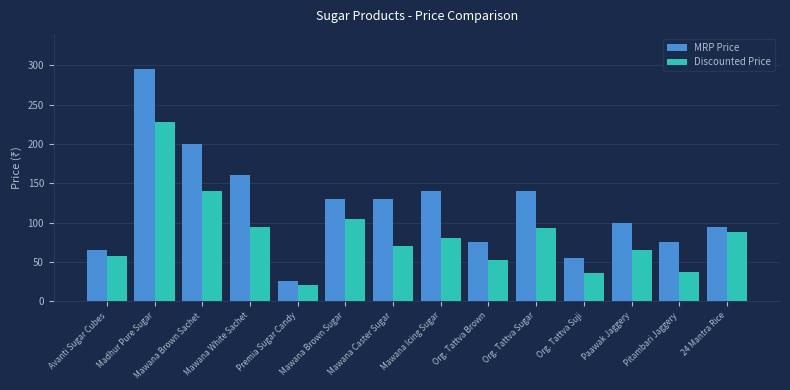

At Mawana White Sachet, list the series in order from smallest to largest.

Discounted Price, MRP Price